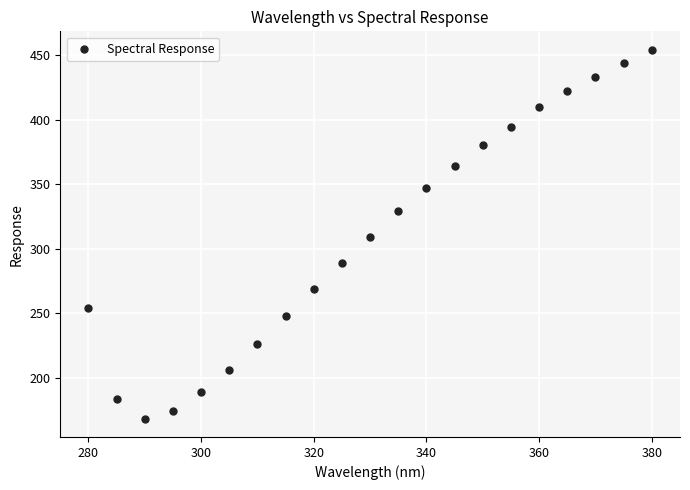

What is the range of Y values (max minus min)?

286.2